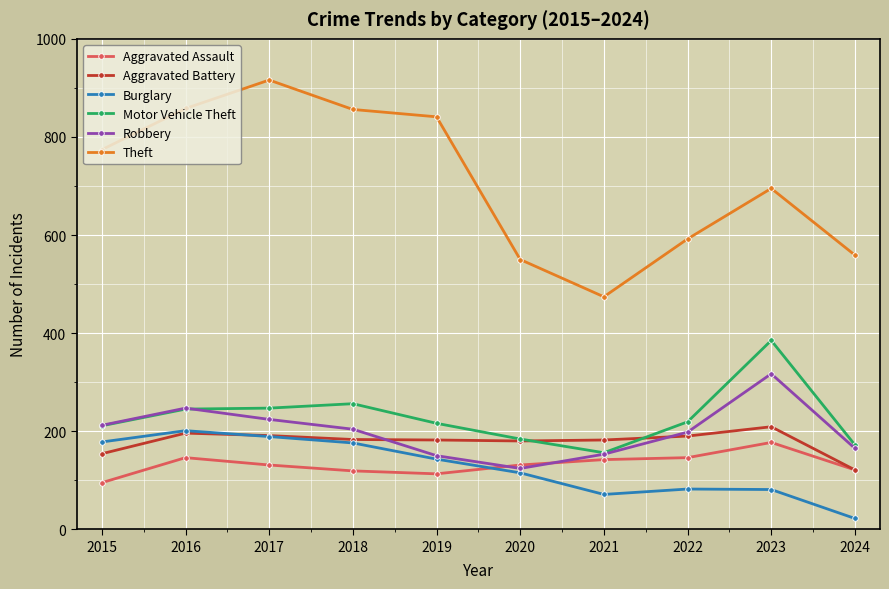

Count the number of categories in the chart.

10